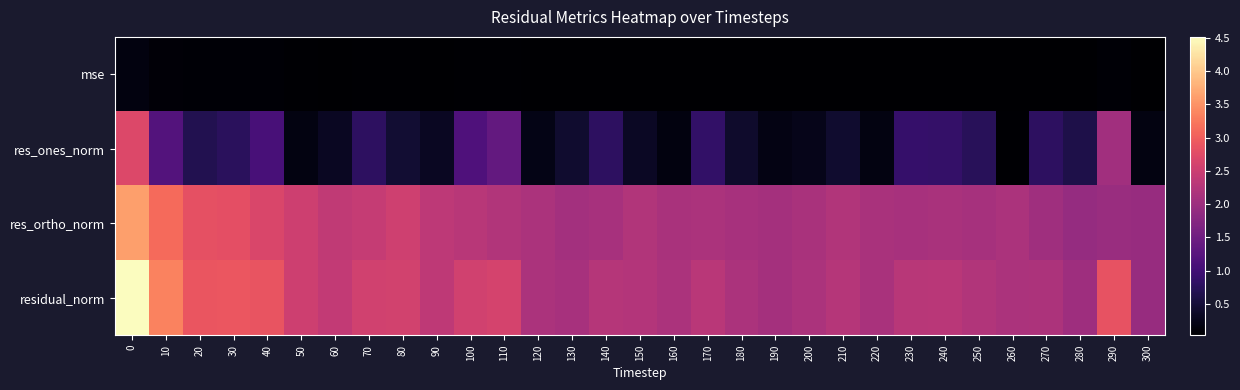

Reading left to right, what are all the values shown in this chart?

mse: 0=0.2	10=0.1	20=0.1	30=0.1	40=0.1	50=0.1	60=0.0	70=0.1	80=0.1	90=0.0	100=0.1	110=0.1	120=0.0	130=0.0	140=0.0	150=0.0	160=0.0	170=0.0	180=0.0	190=0.0	200=0.0	210=0.0	220=0.0	230=0.0	240=0.0	250=0.0	260=0.0	270=0.0	280=0.0	290=0.1	300=0.0
res_ones_norm: 0=2.7	10=1.2	20=0.7	30=0.8	40=1.1	50=0.2	60=0.3	70=0.8	80=0.5	90=0.3	100=1.1	110=1.4	120=0.2	130=0.4	140=0.8	150=0.3	160=0.2	170=0.8	180=0.4	190=0.2	200=0.2	210=0.4	220=0.2	230=0.9	240=0.9	250=0.7	260=0.1	270=0.8	280=0.6	290=2.1	300=0.2
res_ortho_norm: 0=3.6	10=3.1	20=2.8	30=2.8	40=2.7	50=2.5	60=2.4	70=2.4	80=2.5	90=2.3	100=2.3	110=2.2	120=2.1	130=2.1	140=2.1	150=2.2	160=2.1	170=2.2	180=2.1	190=2.1	200=2.1	210=2.2	220=2.1	230=2.1	240=2.1	250=2.1	260=2.2	270=2.0	280=1.9	290=2.0	300=1.9
residual_norm: 0=4.5	10=3.3	20=2.9	30=2.9	40=2.9	50=2.5	60=2.4	70=2.6	80=2.6	90=2.4	100=2.6	110=2.6	120=2.2	130=2.1	140=2.3	150=2.2	160=2.2	170=2.3	180=2.2	190=2.1	200=2.2	210=2.3	220=2.1	230=2.3	240=2.3	250=2.2	260=2.2	270=2.2	280=2.0	290=2.9	300=2.0